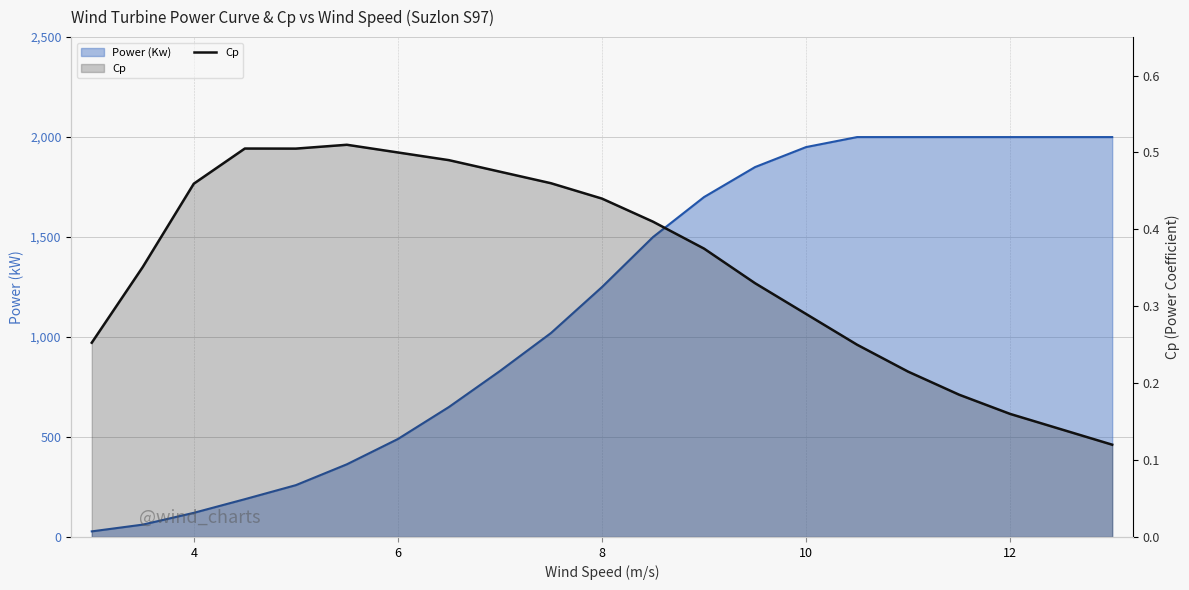

What is the sum of all values?

7.3